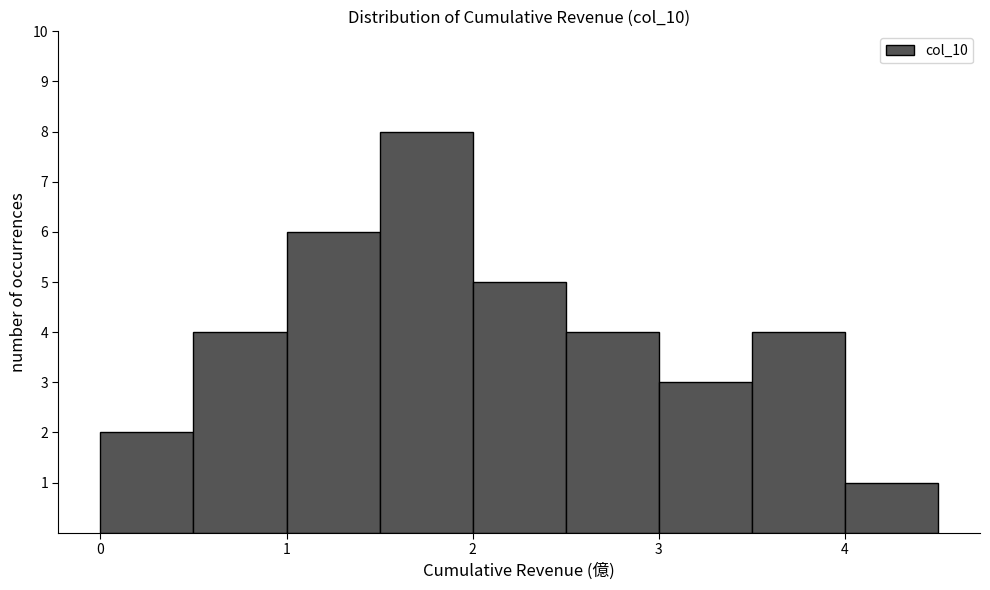

Reading left to right, list every bar in this chart as the range it spans on the x-axis followed by its height. The values are not printed on the chart, so give them approximately, as read against the axis.

0.0 to 0.5: 2
0.5 to 1.0: 4
1.0 to 1.5: 6
1.5 to 2.0: 8
2.0 to 2.5: 5
2.5 to 3.0: 4
3.0 to 3.5: 3
3.5 to 4.0: 4
4.0 to 4.5: 1